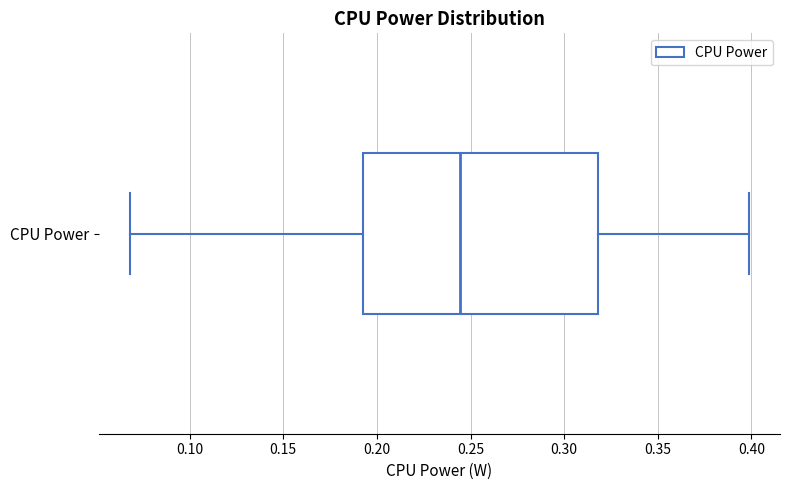

Read this box plot against the x-axis: the position of the median line, the range covered by the box, and the ends of both whiskers. The values are not printed on the chart, so give them approximately, as read against the axis.

median 0.245, box 0.195 to 0.320, whiskers 0.070 to 0.400